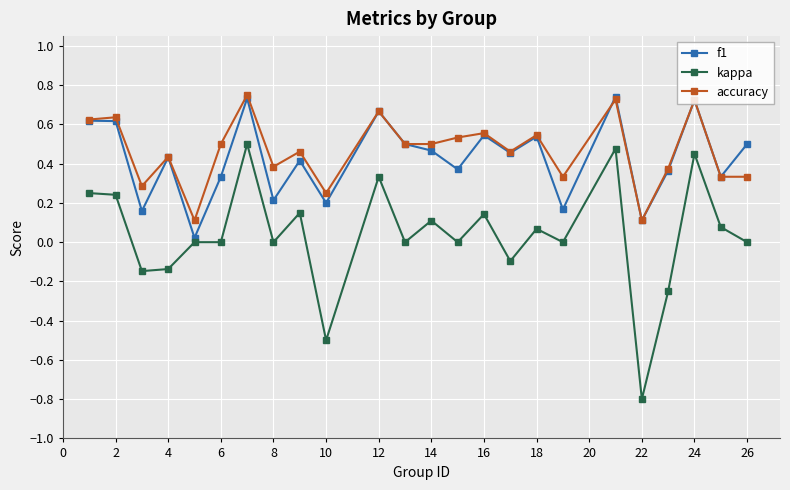

At how many categories does at least one series exceed 0?

24